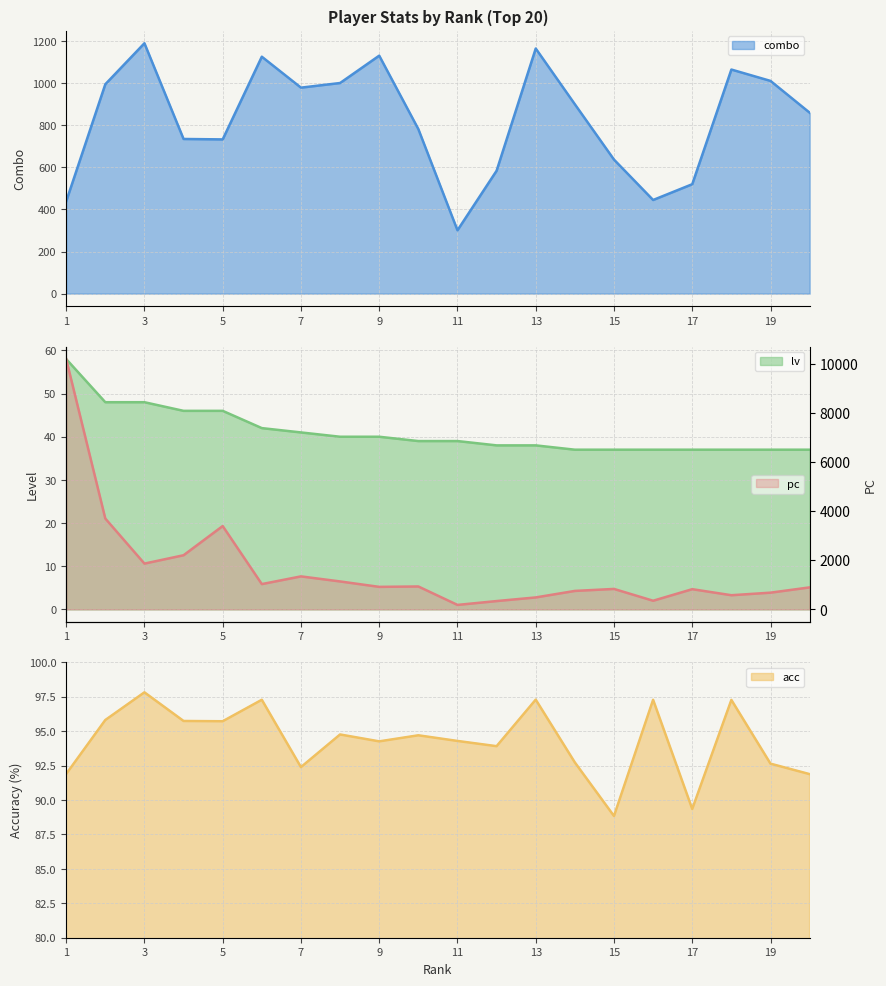

List the labels in order of lv value, largest first.

1, 2, 3, 4, 5, 6, 7, 8, 9, 10, 11, 12, 13, 14, 15, 16, 17, 18, 19, 20